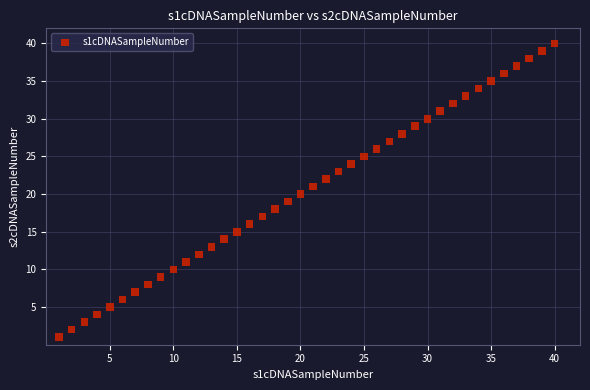

What is the range of Y values (max minus min)?

39